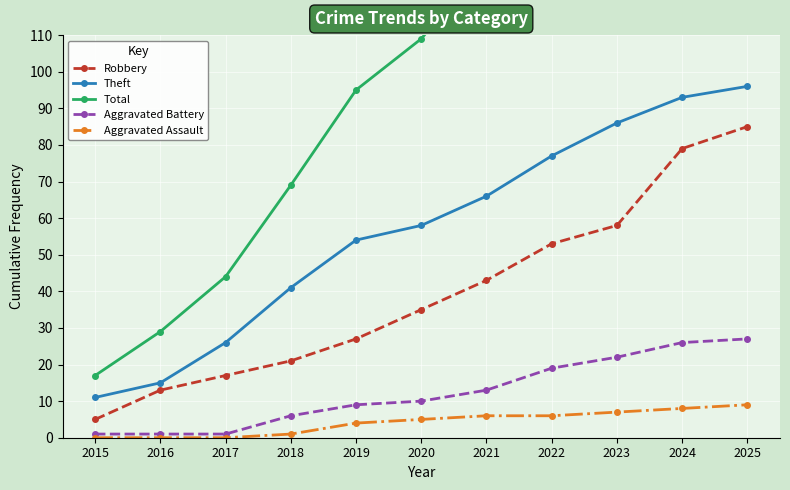

Is the value of Robbery at 2015 greater than the value of Aggravated Assault at 2020?

No